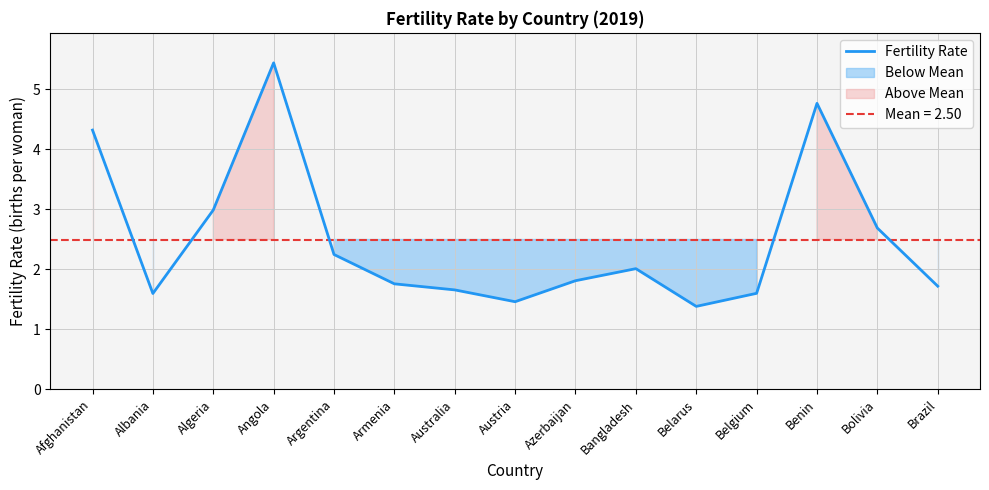

Read the value at Austria.

1.5